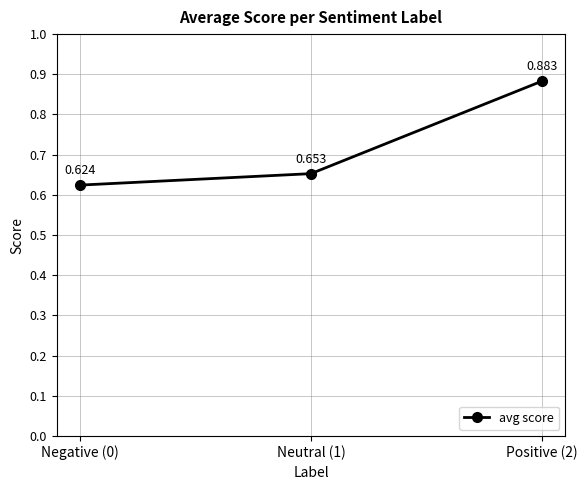

Reading left to right, transcribe all the data shown in this chart.

0.6	0.7	0.9